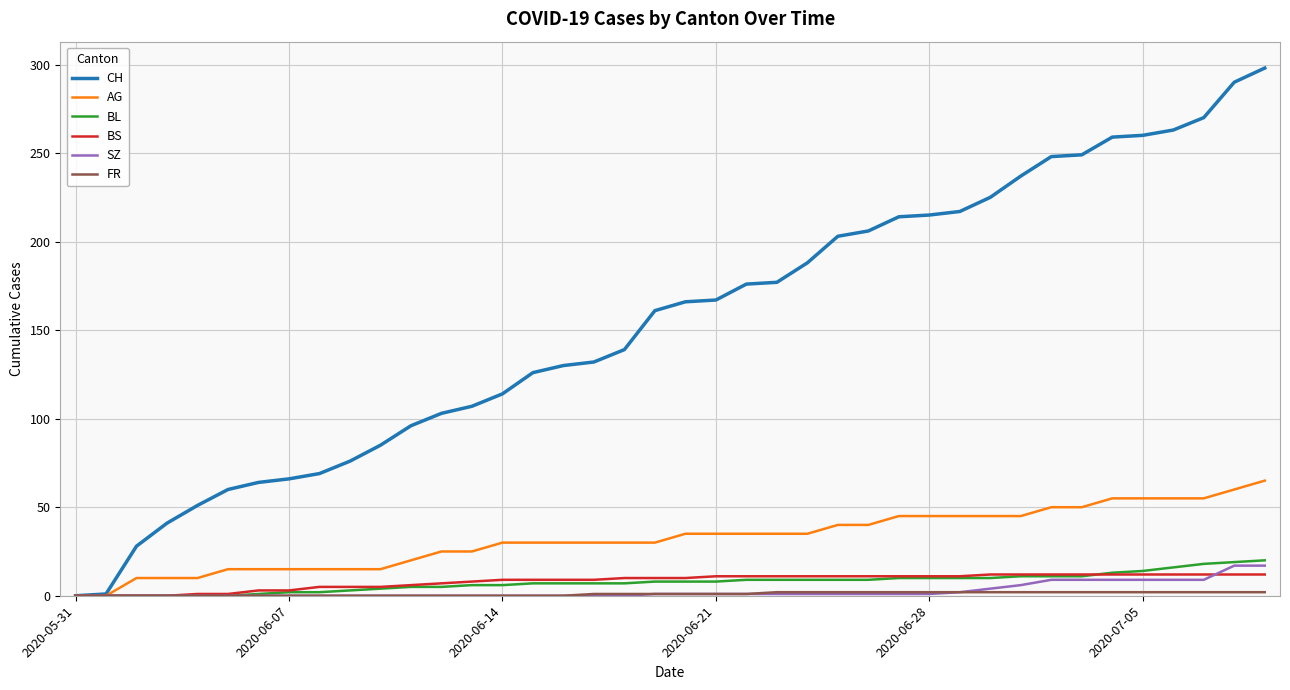

What is the maximum value shown in the chart?

298